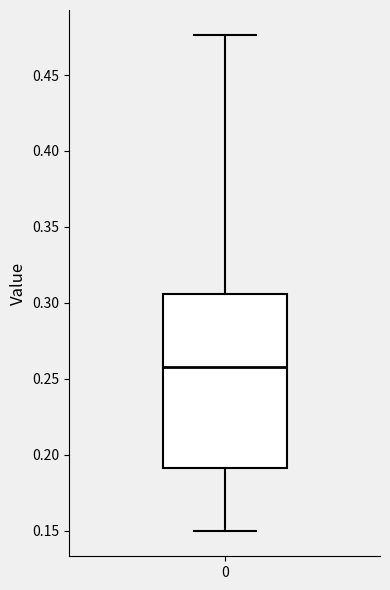

Where is the upper edge of the box at x = 0 on the y-axis? The values are not printed on the chart, so give them approximately, as read against the axis.

0.305